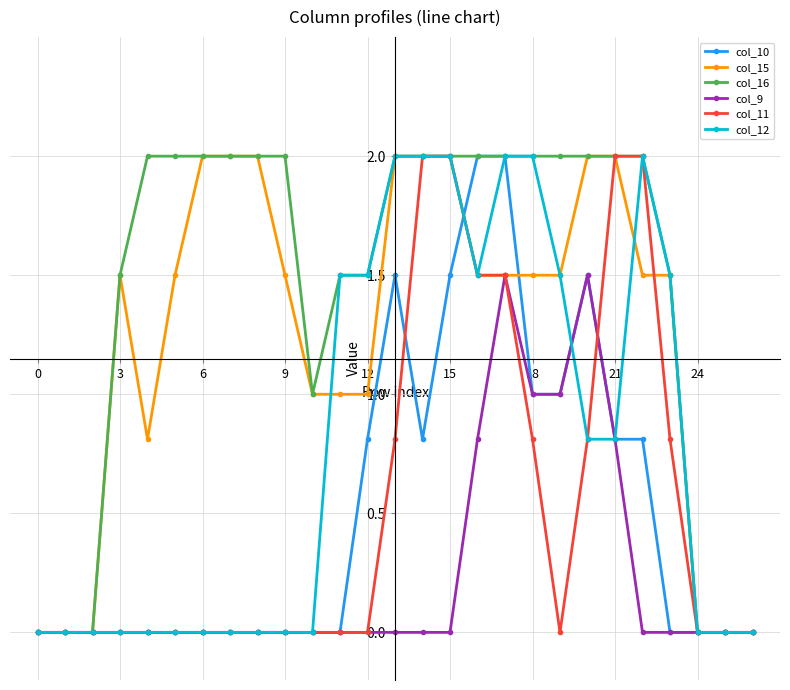

What is the difference between the second highest and minimum values in the col_15 series?

2.0